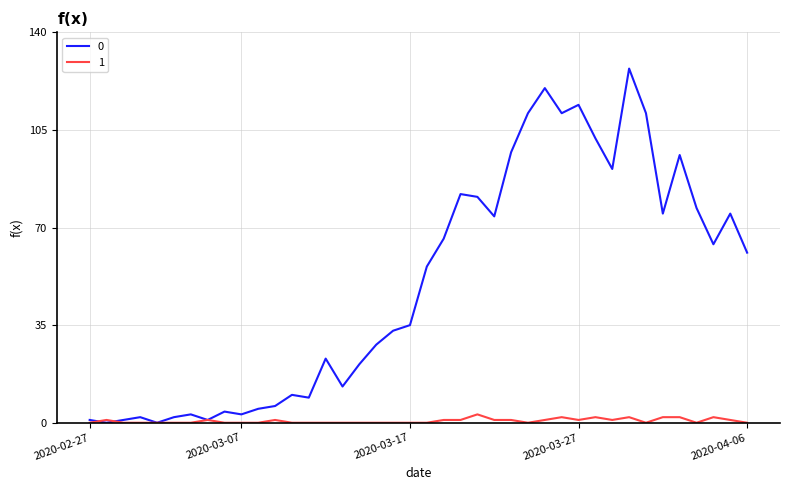

List the series in order of their overall mean, highest first.

0, 1